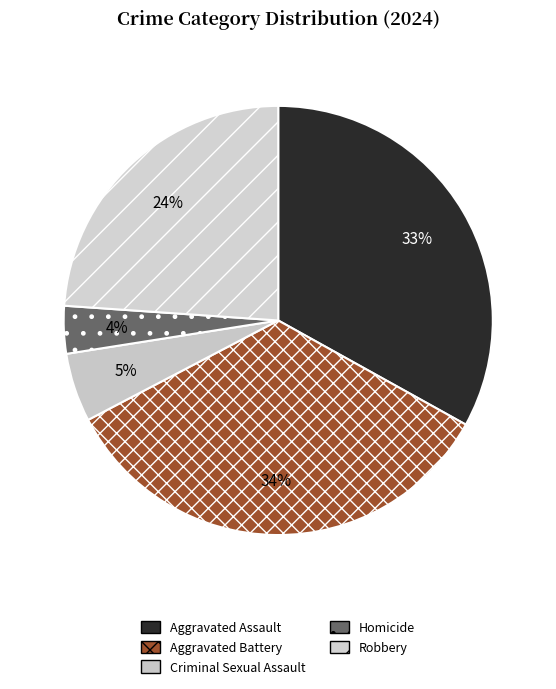

Is it true that Aggravated Battery is 29% of the pie?

False